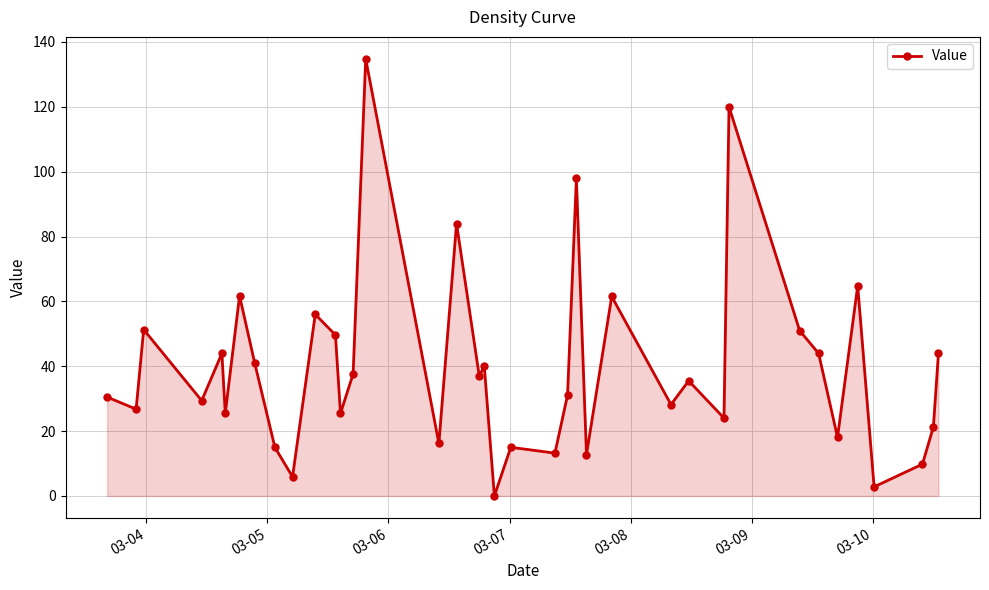

What is the value of the 14th point from the left?

37.6